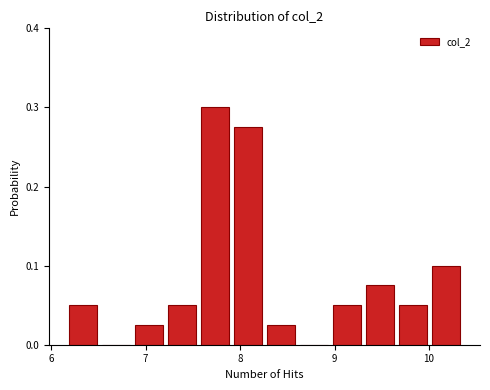

Around what value on the x-axis is the tallest bar? Give the approximate position of its centre, as read against the axis.

7.7